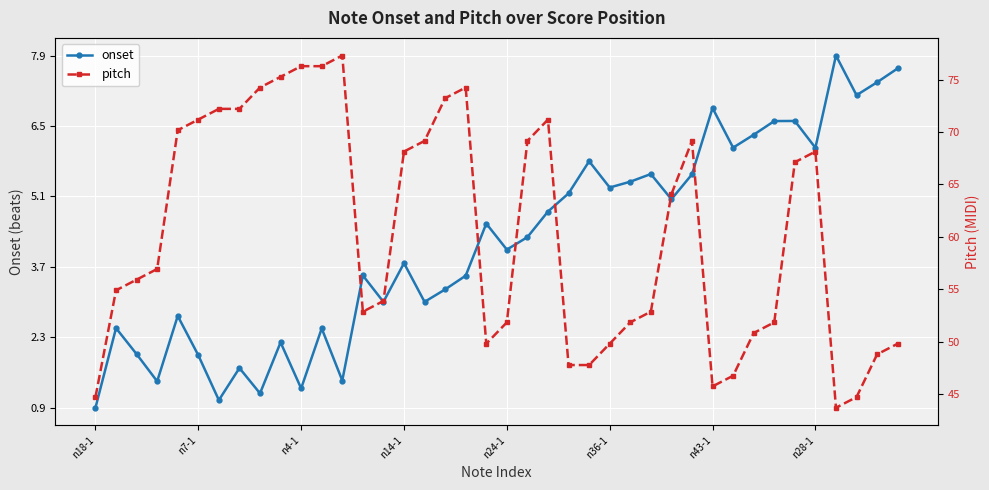

Where is the first local minimum for pitch (scaled)?

13